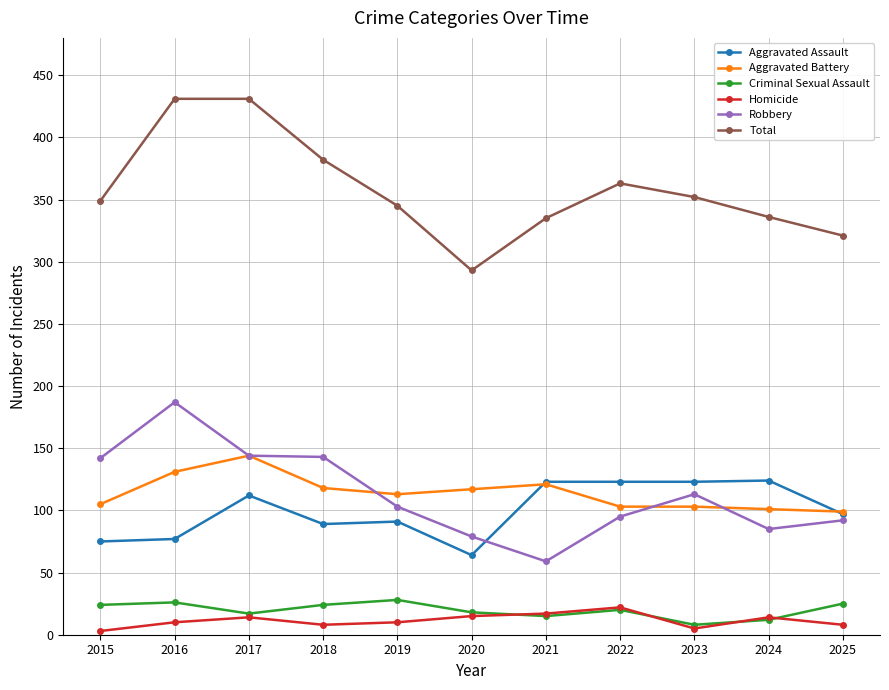

Is it true that Criminal Sexual Assault equals 24 at 2018?

True